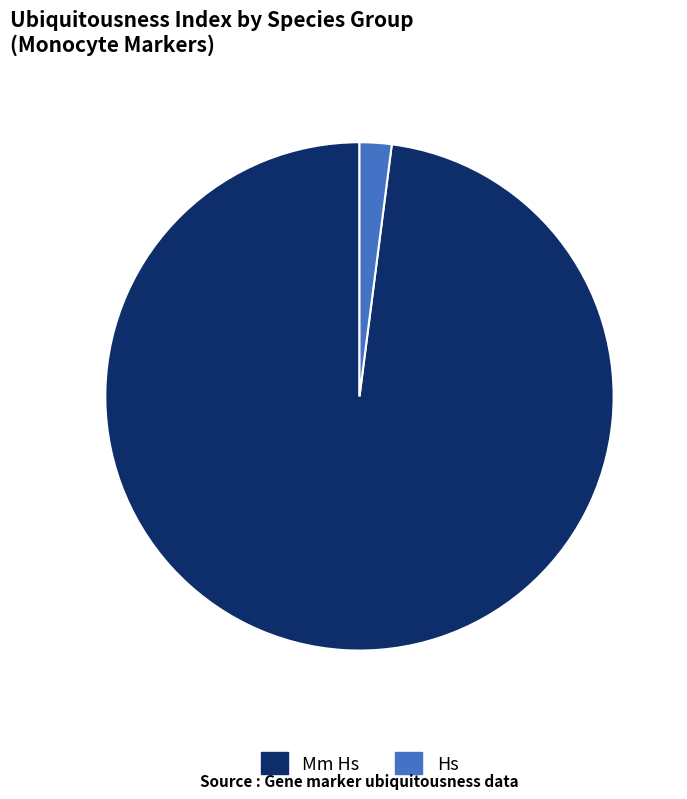

Does any single category account for the majority?

Yes